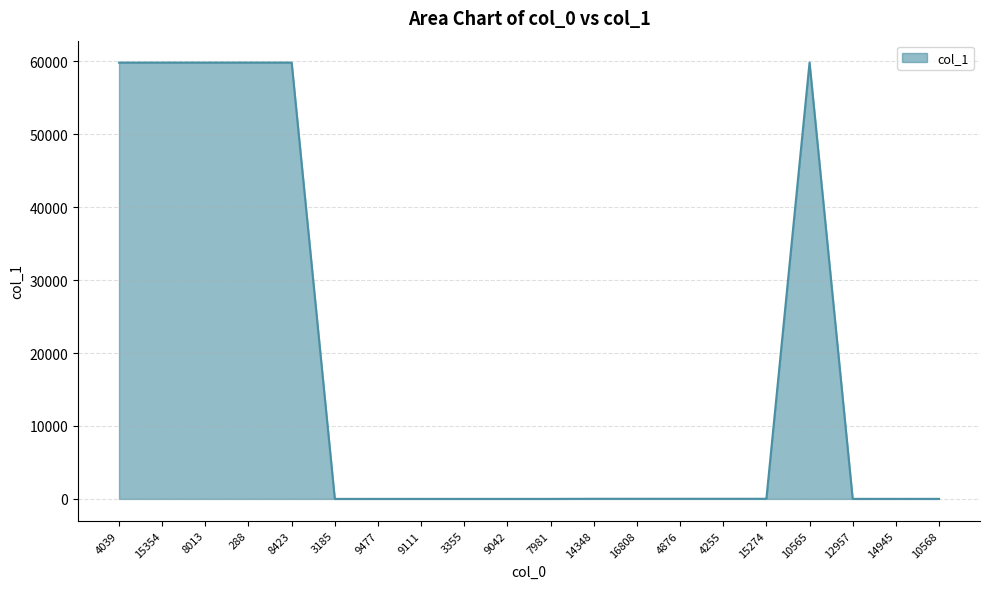

What is the ratio of the value at 8013 to the value at 288?

1.0